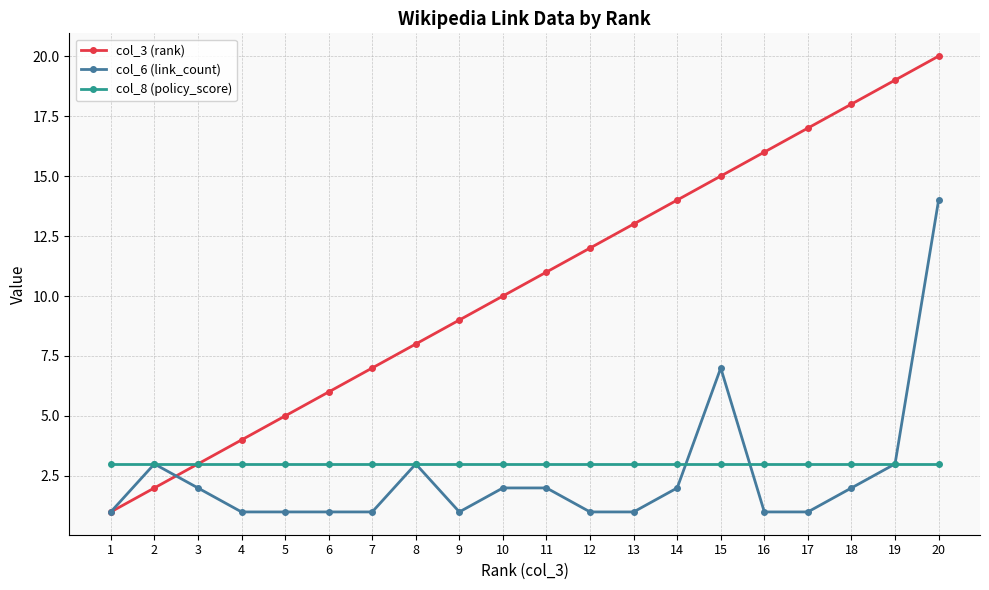

True or false: col_3 (rank) has more than 0 interior local peaks.

False